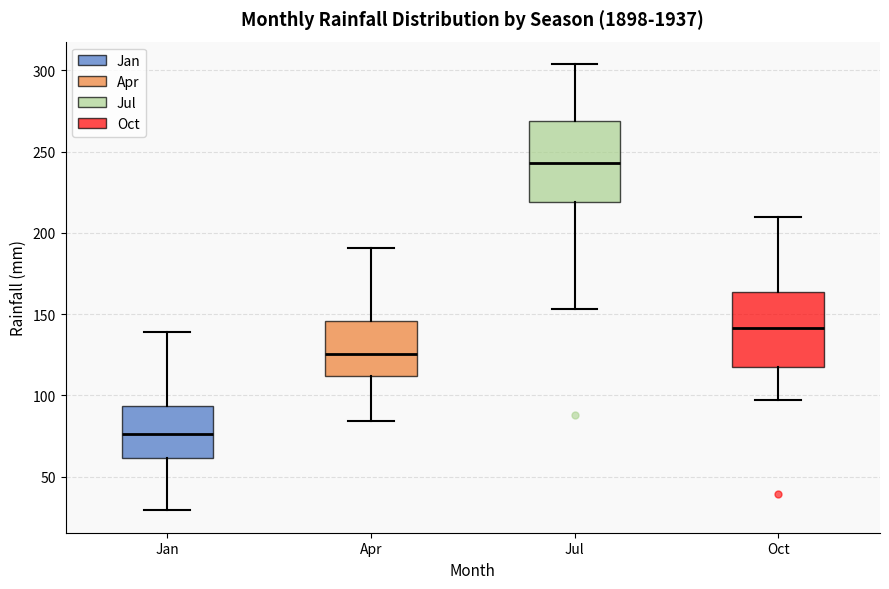

Reading left to right, transcribe this box plot: for each box, give where its median line is, the range the box spans, and where its two whiskers end, as read against the y-axis. The values are not printed on the chart, so give them approximately, as read against the axis.

Jan: median 75, box 60 to 95, whiskers 30 to 140
Apr: median 125, box 110 to 145, whiskers 85 to 190
Jul: median 245, box 220 to 270, whiskers 155 to 305
Oct: median 140, box 120 to 165, whiskers 95 to 210